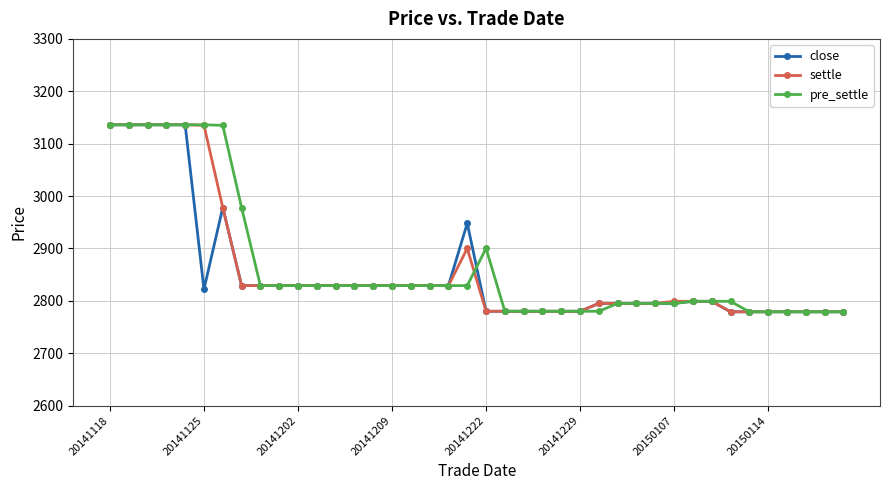

At how many categories does at least one series exceed 3047?

7